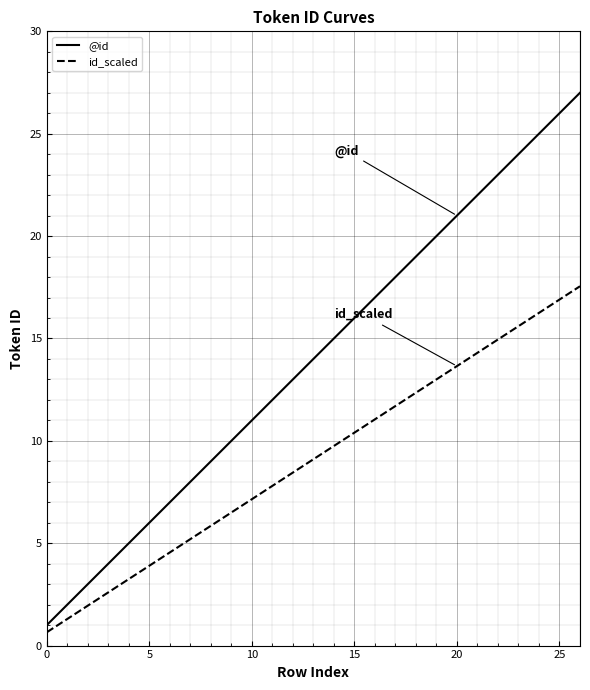

List the series in order of their overall mean, highest first.

@id, id_scaled